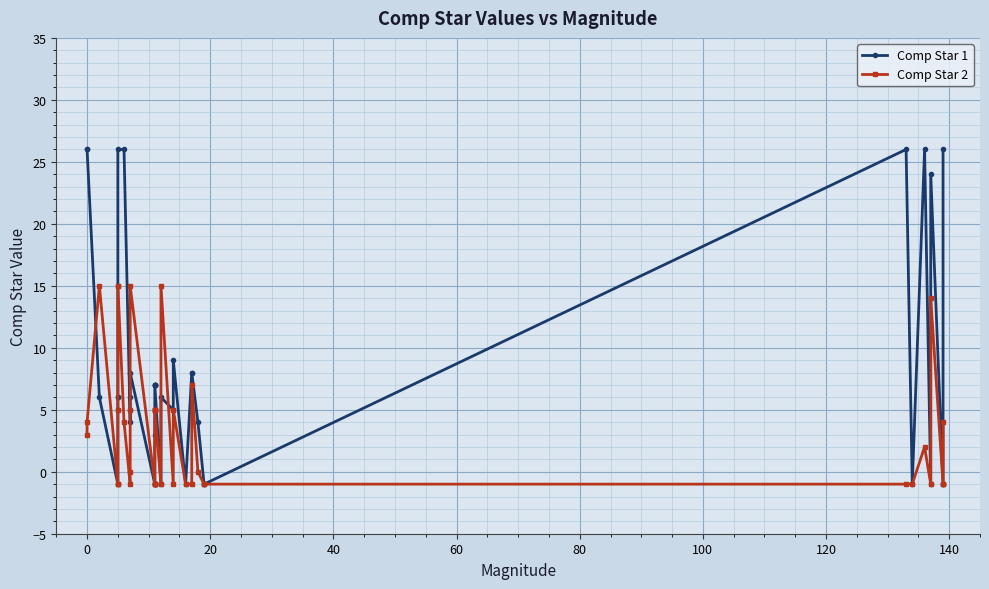

Which series has the largest range (max minus min)?

Comp Star 1